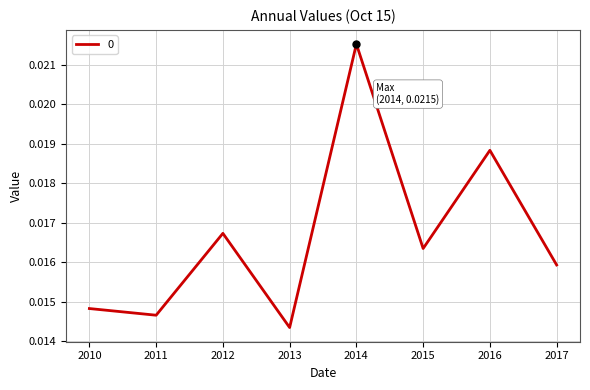

Between 2013 and 2012, which is larger?

2012